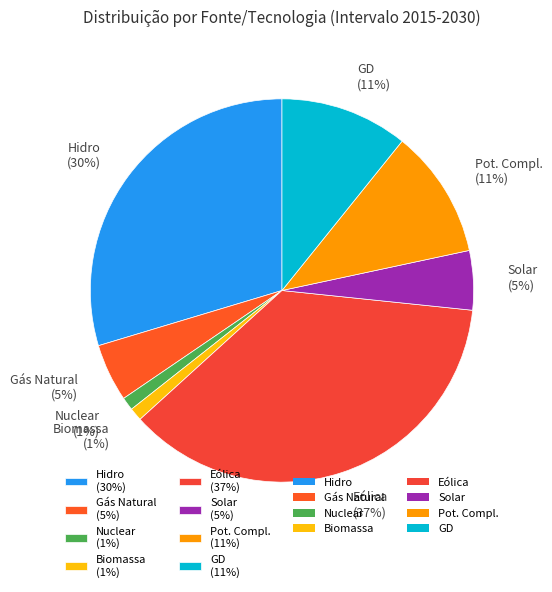

Which has a higher value, Biomassa or Pot. Compl.?

Pot. Compl.